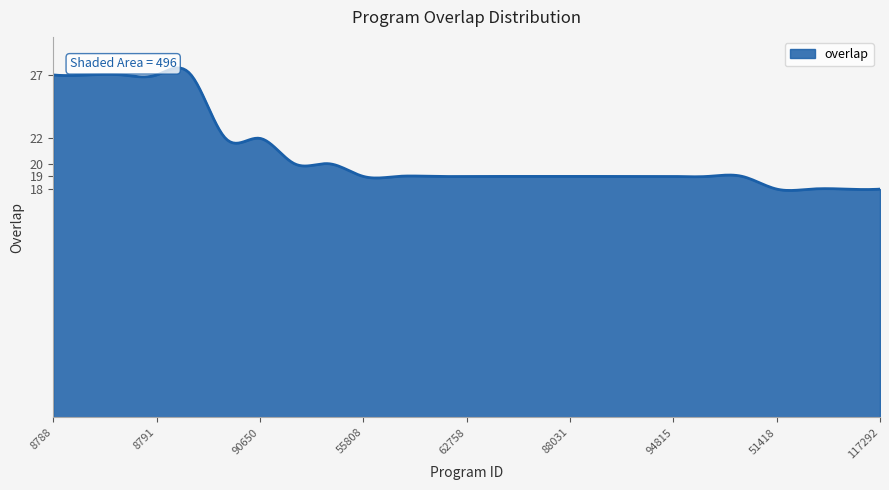

How many lines are shown in the chart?

1